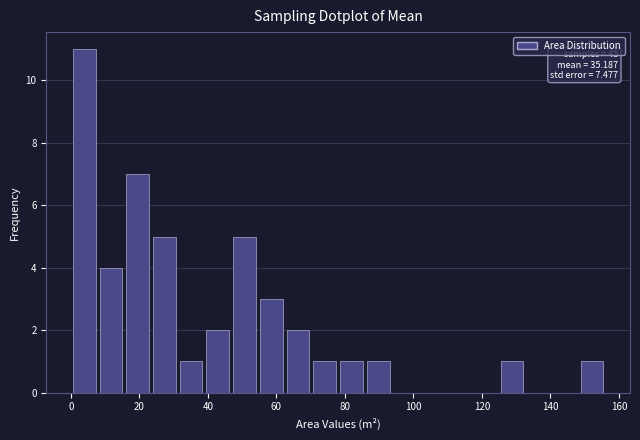

Around what value on the x-axis is the tallest bar? Give the approximate position of its centre, as read against the axis.

4